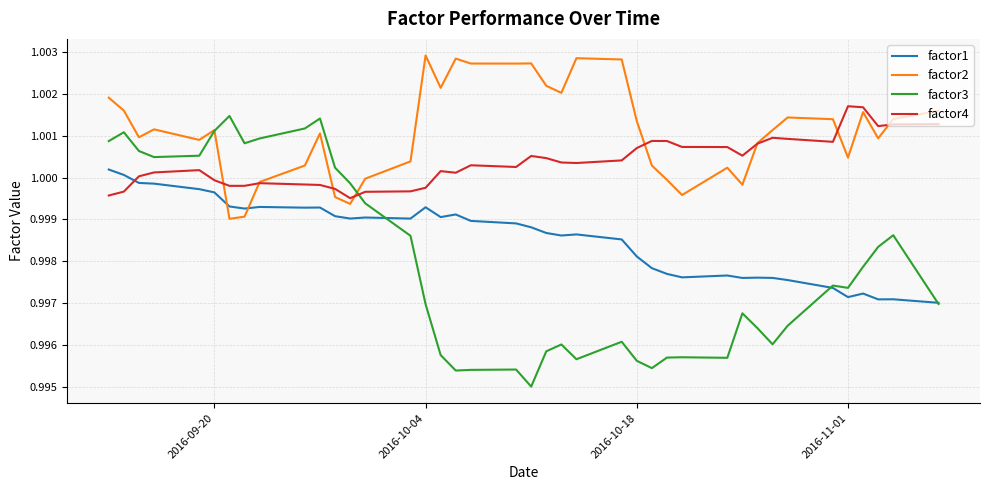

How many intersections are there between factor3 and factor4?

1